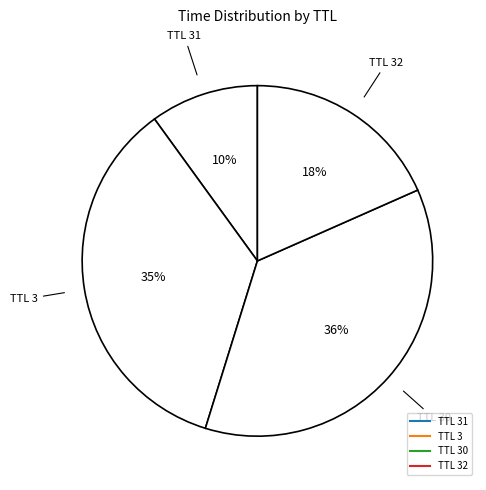

How many segments does this pie chart have?

4